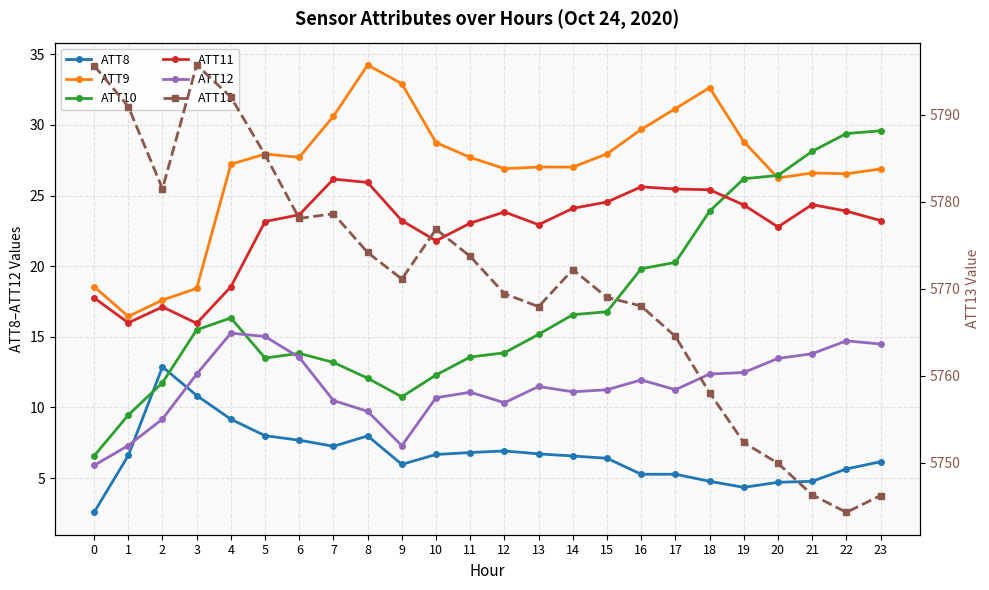

What is the difference between the highest and lowest values at 18?

5753.3